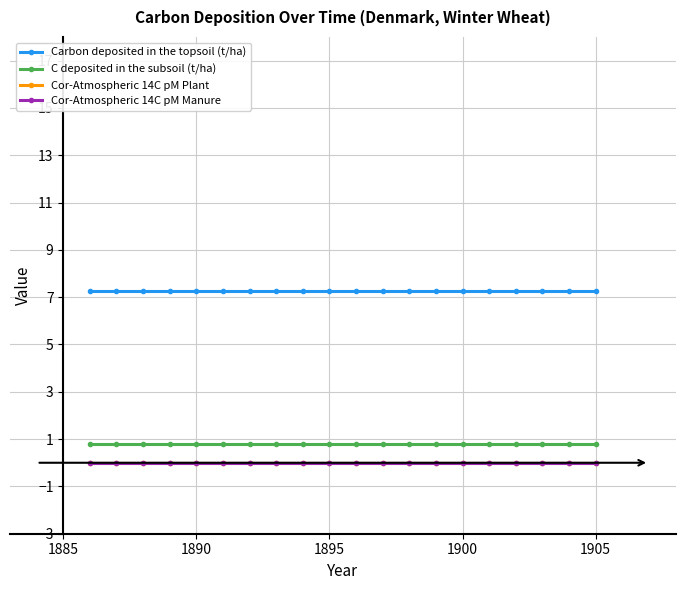

True or false: Cor-Atmospheric 14C pM Manure and Carbon deposited in the topsoil (t/ha) intersect in this chart.

False